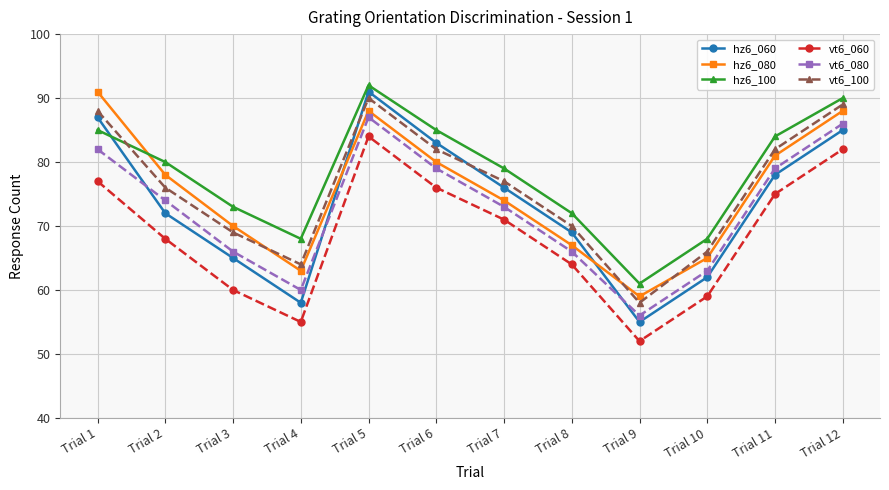

Which series has the largest total across all categories?

hz6_100